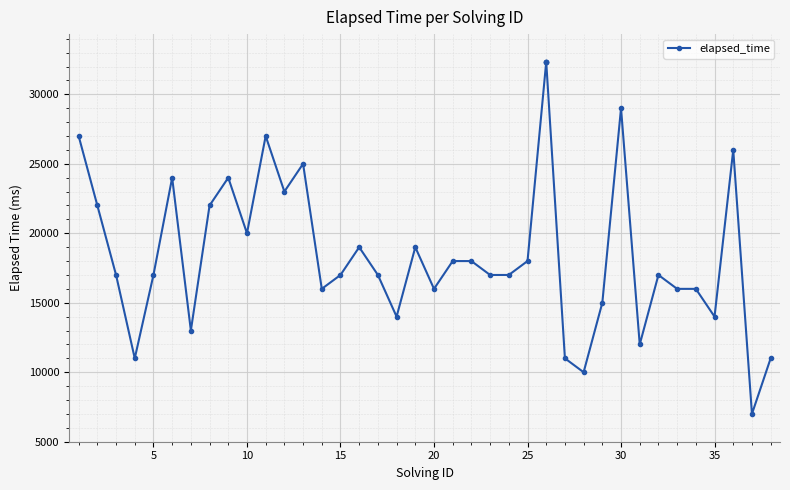

What is the greatest value displayed?

32333